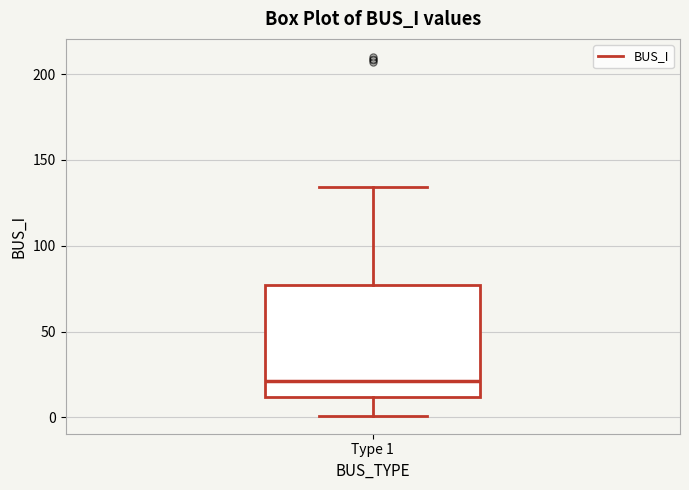

Read this box plot against the y-axis: the position of the median line, the range covered by the box, and the ends of both whiskers. The values are not printed on the chart, so give them approximately, as read against the axis.

median 20, box 10 to 75, whiskers 0 to 135